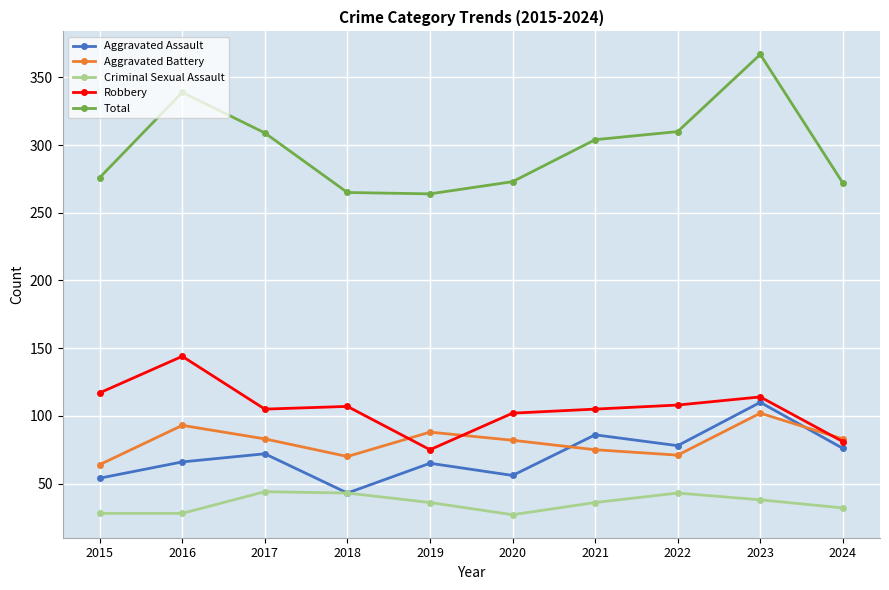

At which category does Total reach its first local peak?

2016